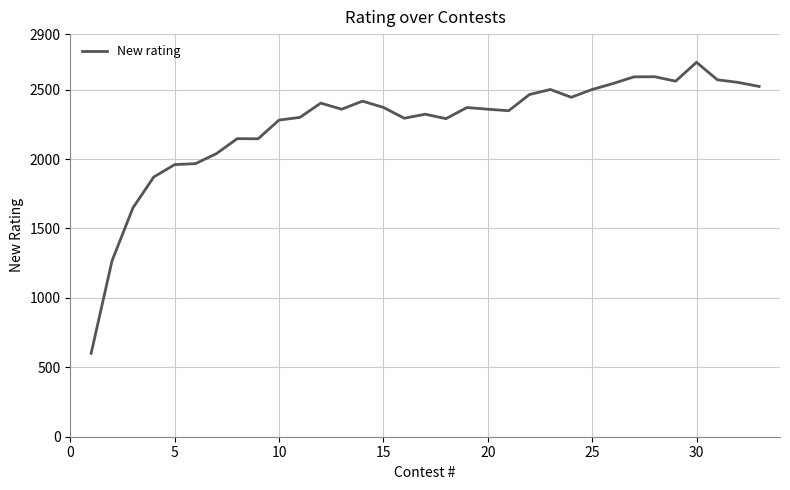

What is the greatest value displayed?

2697